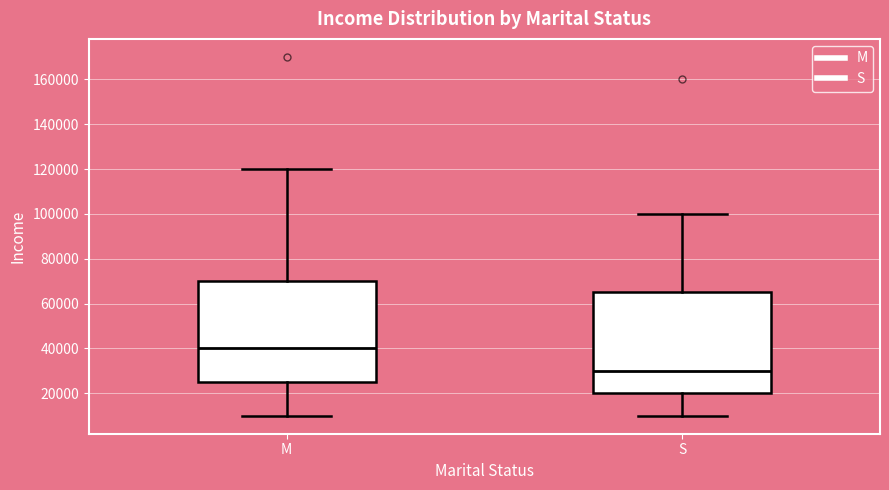

Reading left to right, read every box against the y-axis: the position of its median line, the range the box covers, and the ends of its whiskers. The values are not printed on the chart, so give them approximately, as read against the axis.

M: median 40000, box 26000 to 70000, whiskers 10000 to 120000
S: median 30000, box 20000 to 66000, whiskers 10000 to 100000